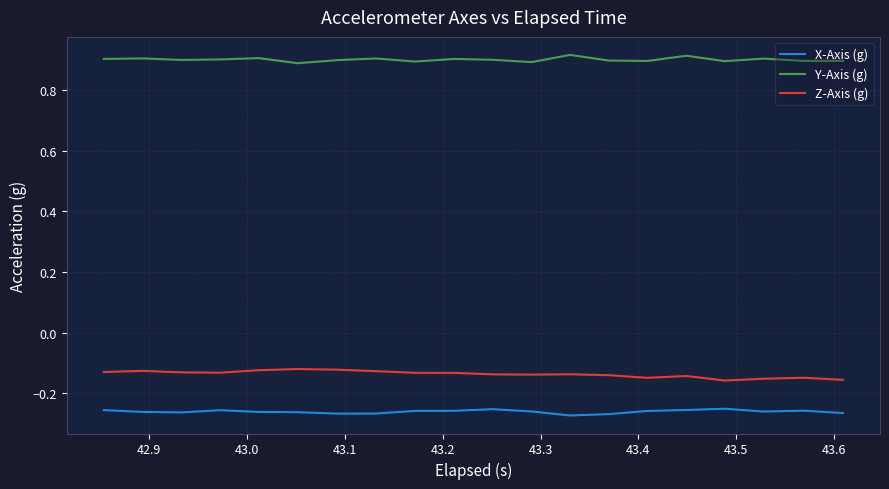

True or false: Z-Axis (g) and X-Axis (g) intersect in this chart.

False